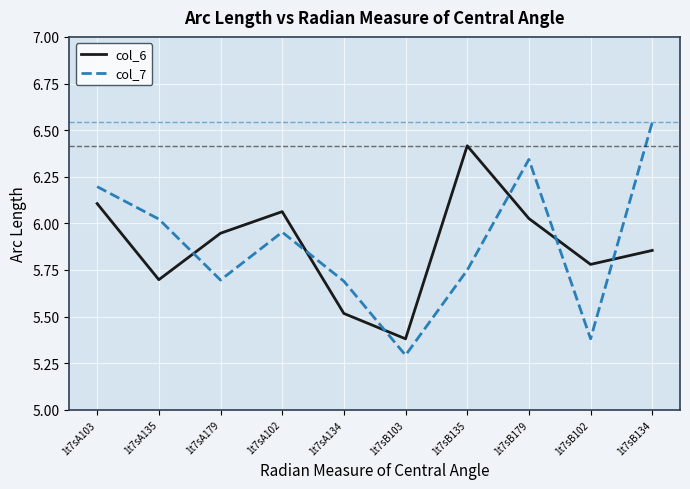

At 1t7sA135, list the series in order from smallest to largest.

col_6, col_7